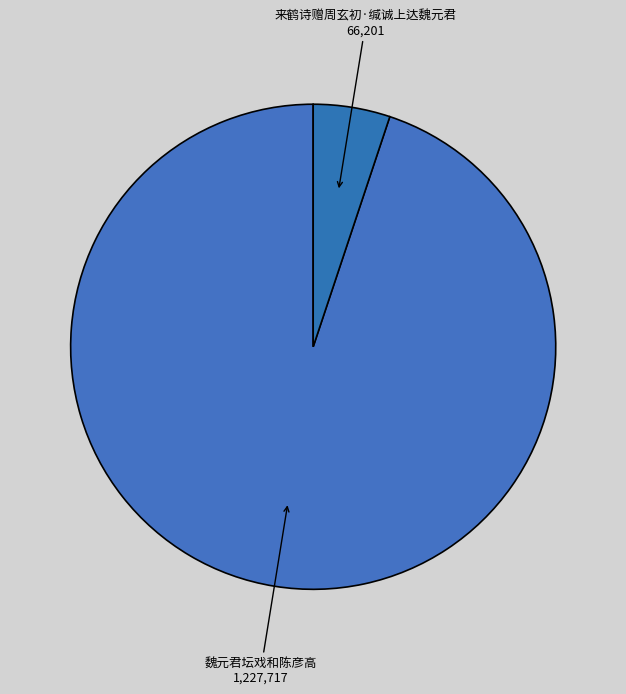

How many segments does this pie chart have?

2